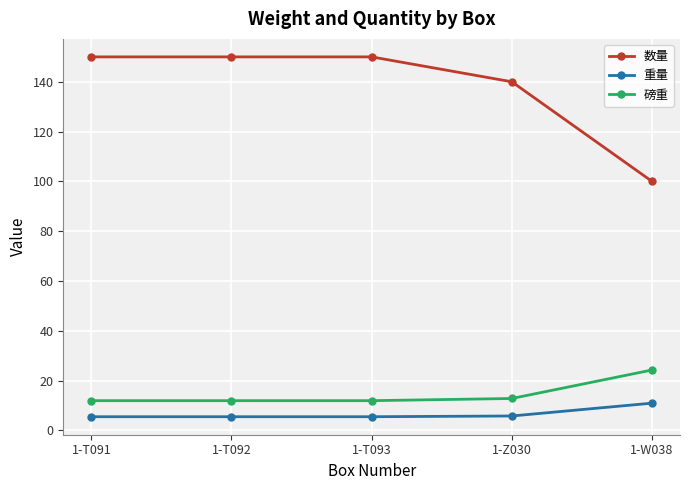

True or false: 重量 and 磅重 intersect in this chart.

False